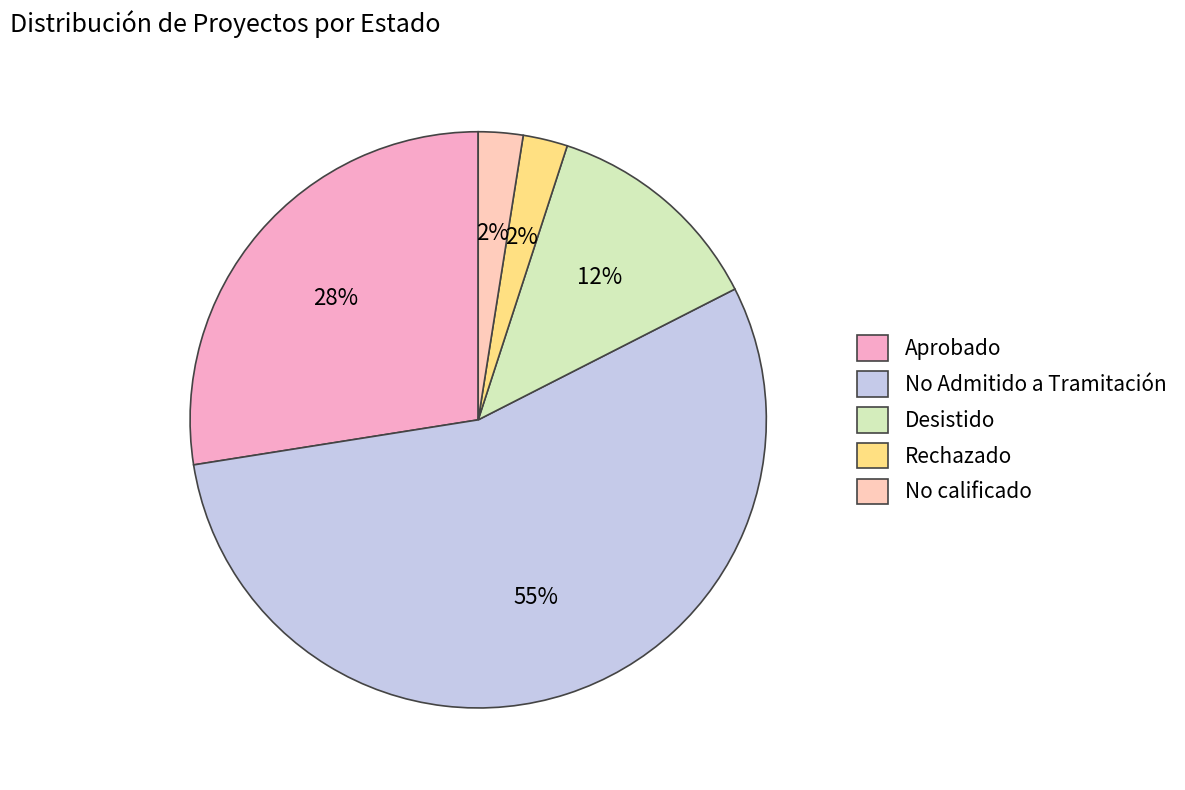

True or false: Rechazado accounts for 2% of the total.

True